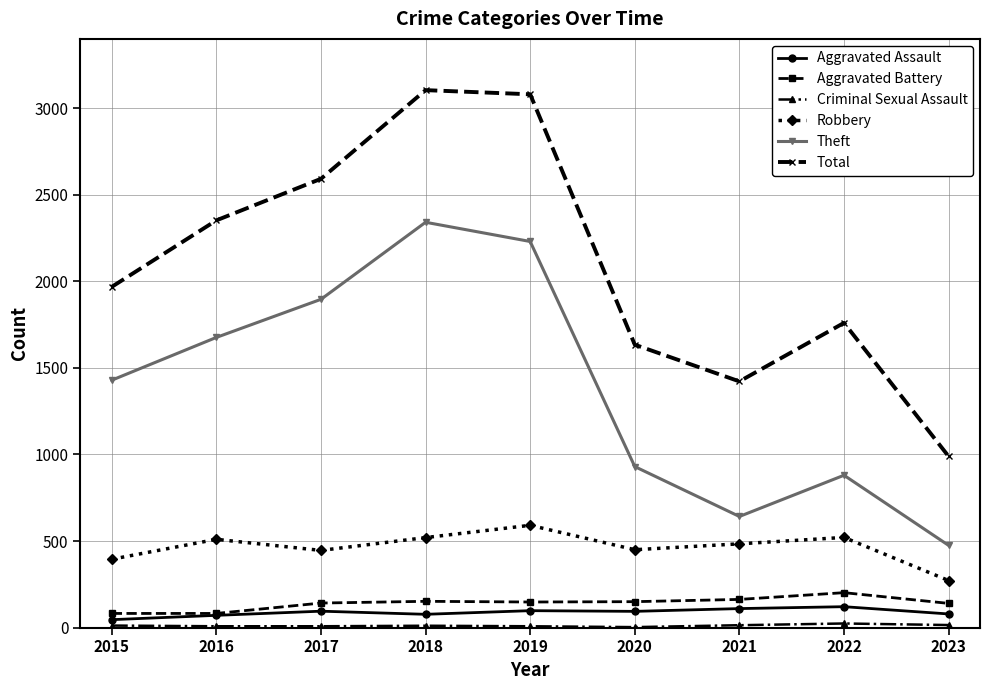

True or false: Aggravated Battery and Robbery cross at least once.

False